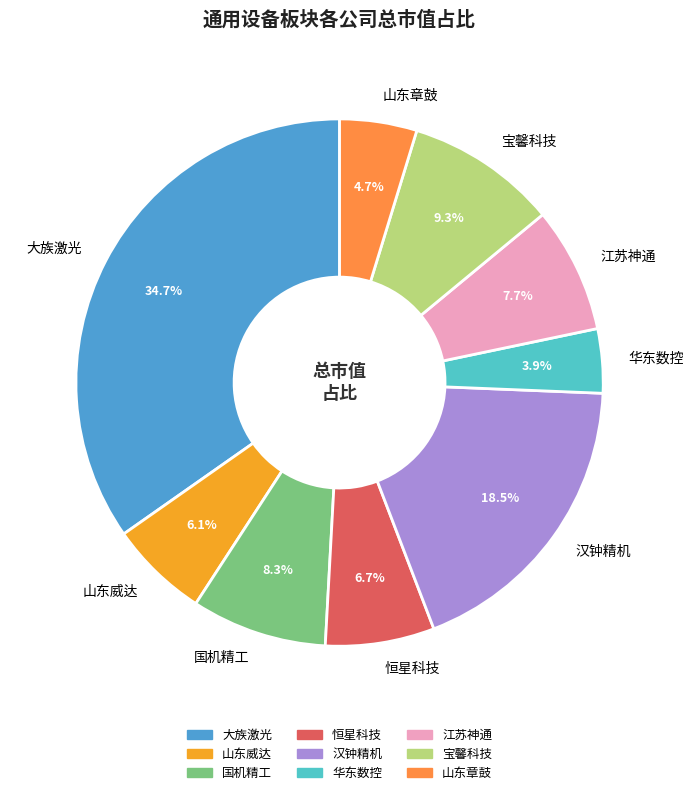

To the nearest percent, what percentage of the pie is 华东数控?

4%